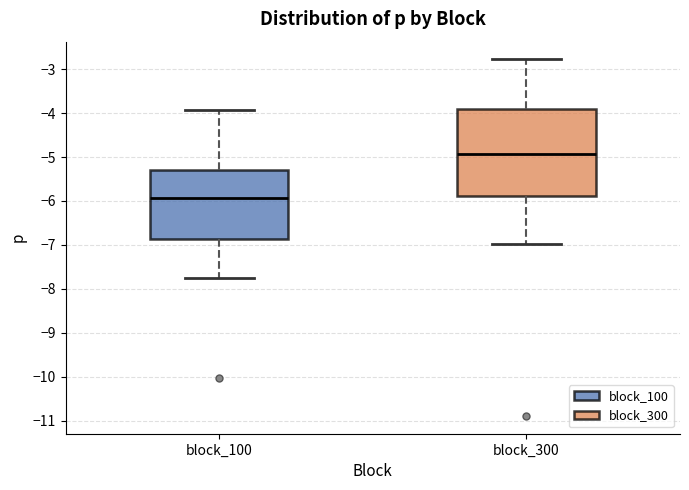

Reading left to right, transcribe this box plot: for each box, give where its median line is, the range the box spans, and where its two whiskers end, as read against the y-axis. The values are not printed on the chart, so give them approximately, as read against the axis.

block_100: median -5.9, box -6.9 to -5.3, whiskers -7.8 to -3.9
block_300: median -4.9, box -5.9 to -3.9, whiskers -7.0 to -2.8